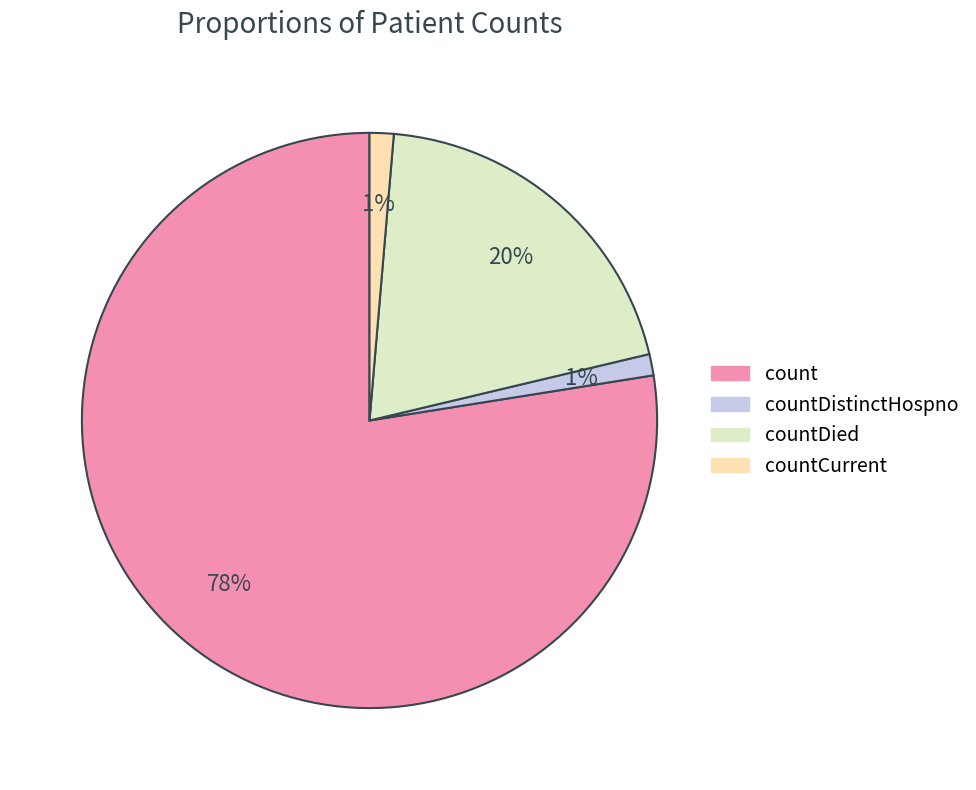

Is there a majority slice in this chart?

Yes